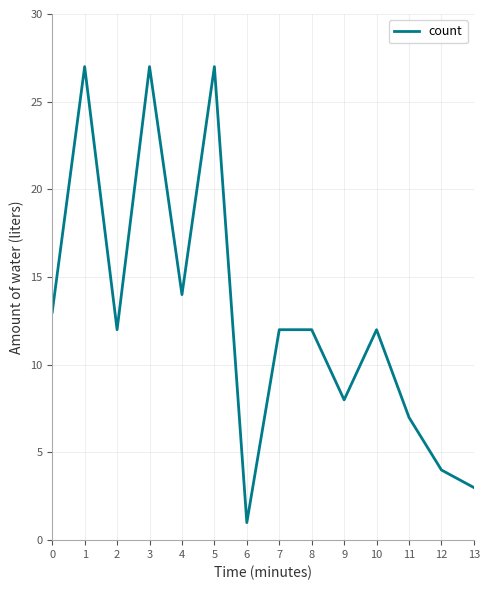

Does the chart have visible grid lines?

Yes